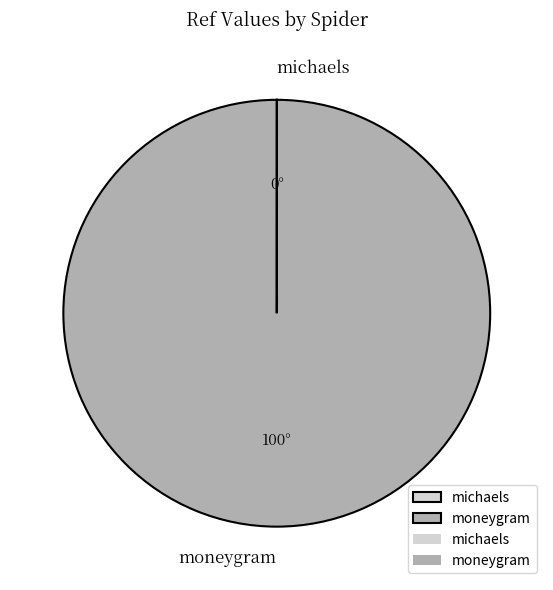

What is the majority slice?

moneygram